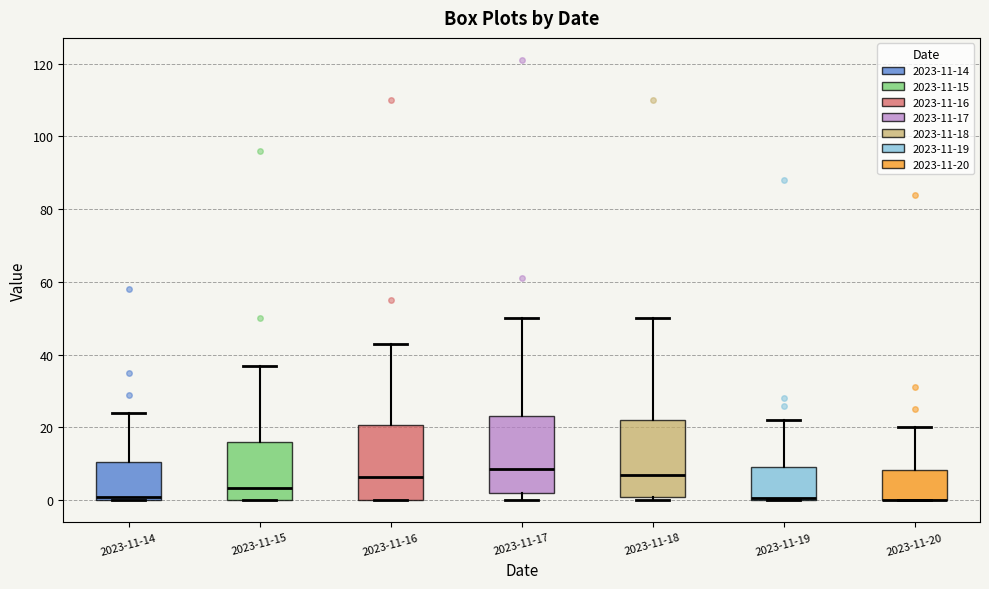

Reading left to right, transcribe this box plot: for each box, give where its median line is, the range the box spans, and where its two whiskers end, as read against the y-axis. The values are not printed on the chart, so give them approximately, as read against the axis.

2023-11-14: median 2, box 0 to 10, whiskers 0 to 24
2023-11-15: median 4, box 0 to 16, whiskers 0 to 38
2023-11-16: median 6, box 0 to 20, whiskers 0 to 44
2023-11-17: median 8, box 2 to 24, whiskers 0 to 50
2023-11-18: median 8, box 2 to 22, whiskers 0 to 50
2023-11-19: median 0 (drawn on the box's lower edge), box 0 to 10, whiskers 0 to 22
2023-11-20: median 0 (drawn on the box's lower edge), box 0 to 8, whiskers 0 to 20